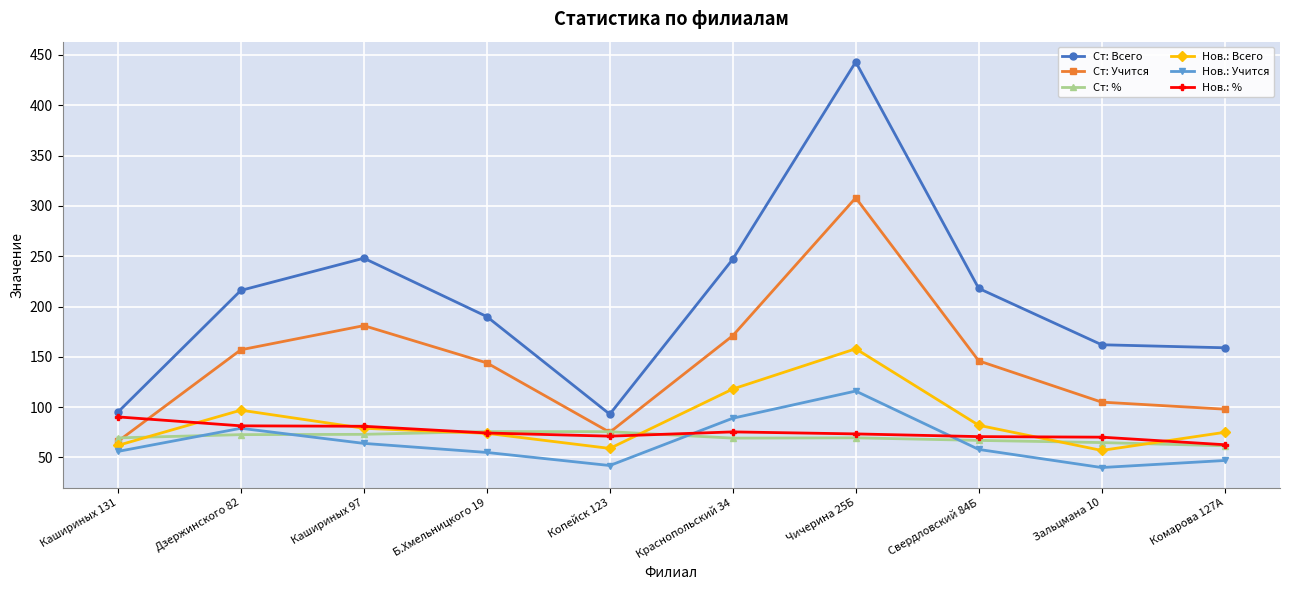

Where is the first local minimum for Нов.: Всего?

Копейск 123